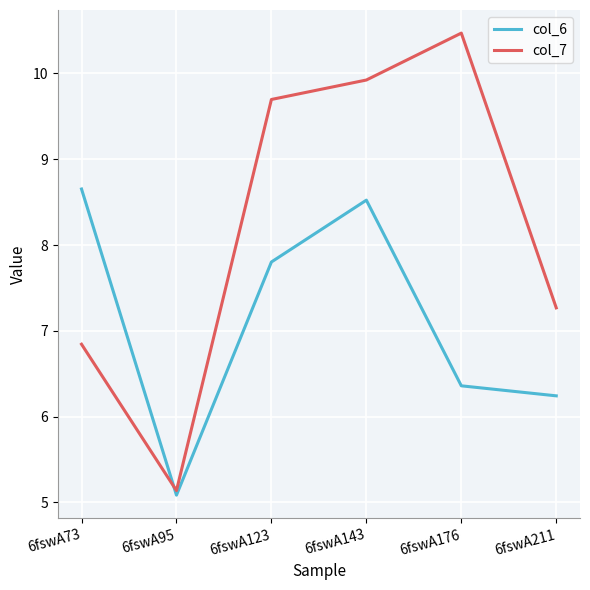

Reading left to right, what are all the values shown in this chart?

col_6: 8.7	5.1	7.8	8.5	6.4	6.2
col_7: 6.8	5.1	9.7	9.9	10.5	7.3